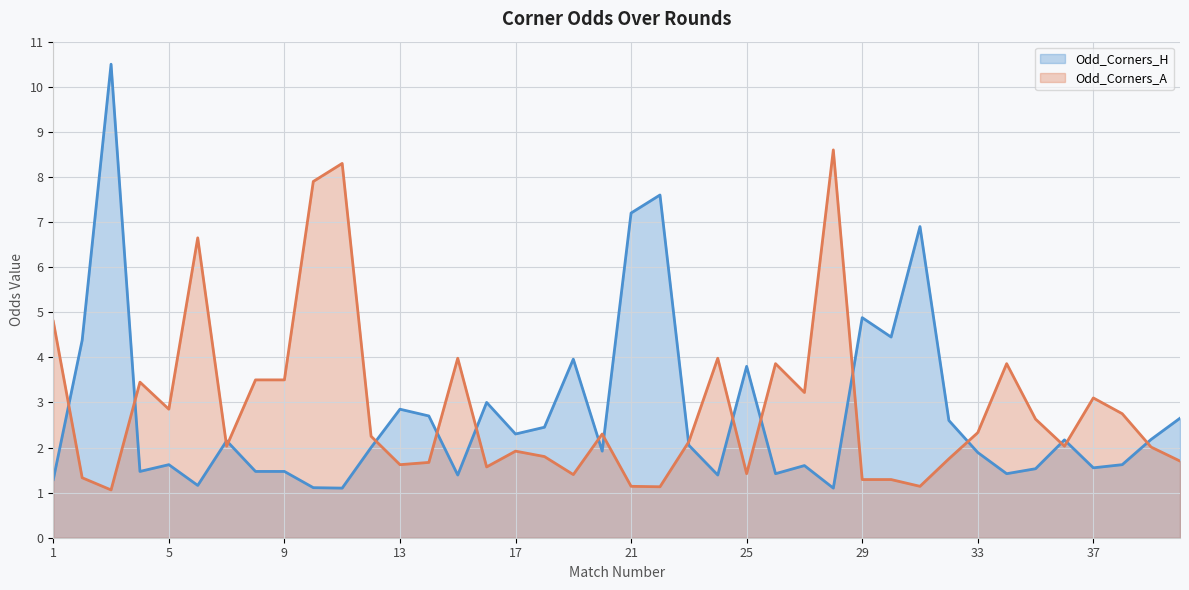

At which category does Odd_Corners_H reach its first local peak?

3